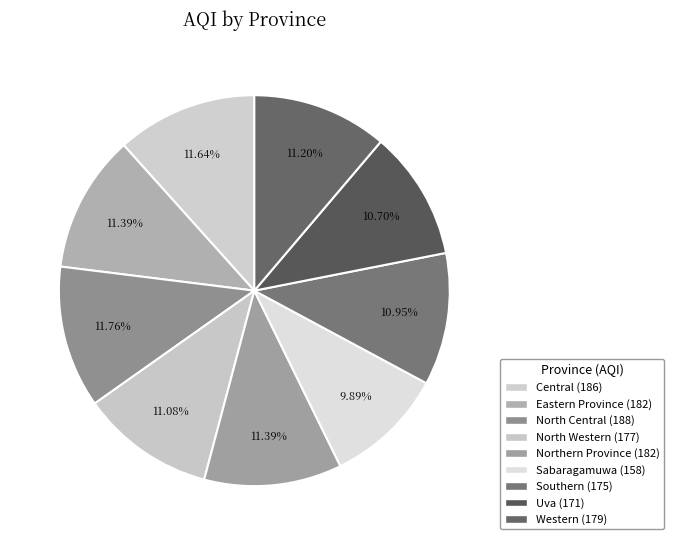

Is there a majority slice in this chart?

No